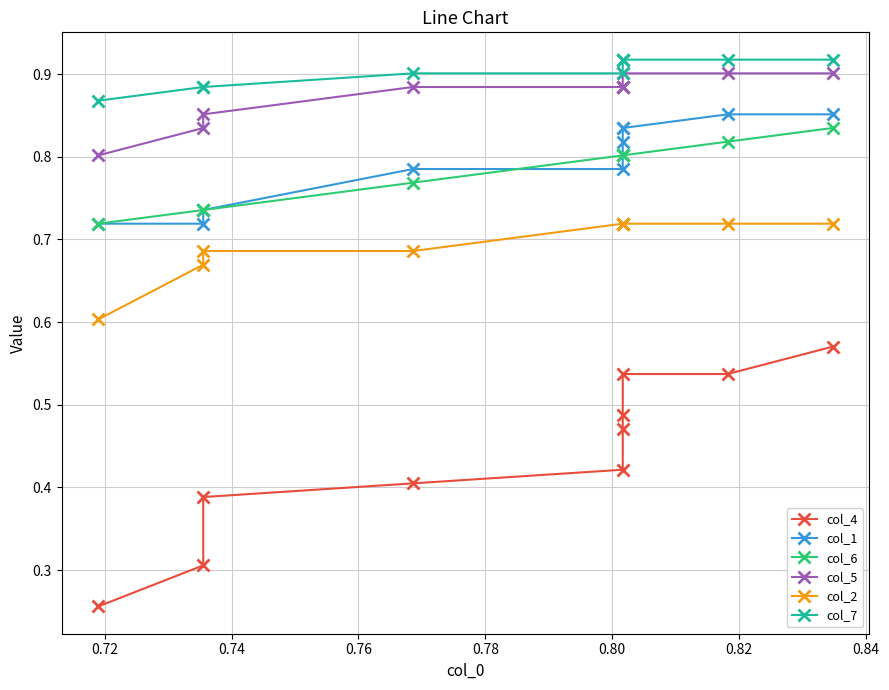

List the series in order of their peak value, highest first.

col_7, col_5, col_1, col_6, col_2, col_4